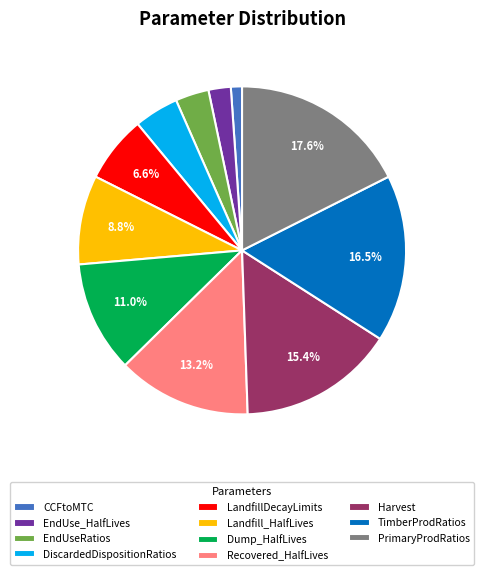

Rank the categories by value from highest to lowest.

PrimaryProdRatios, TimberProdRatios, Harvest, Recovered_HalfLives, Dump_HalfLives, Landfill_HalfLives, LandfillDecayLimits, DiscardedDispositionRatios, EndUseRatios, EndUse_HalfLives, CCFtoMTC